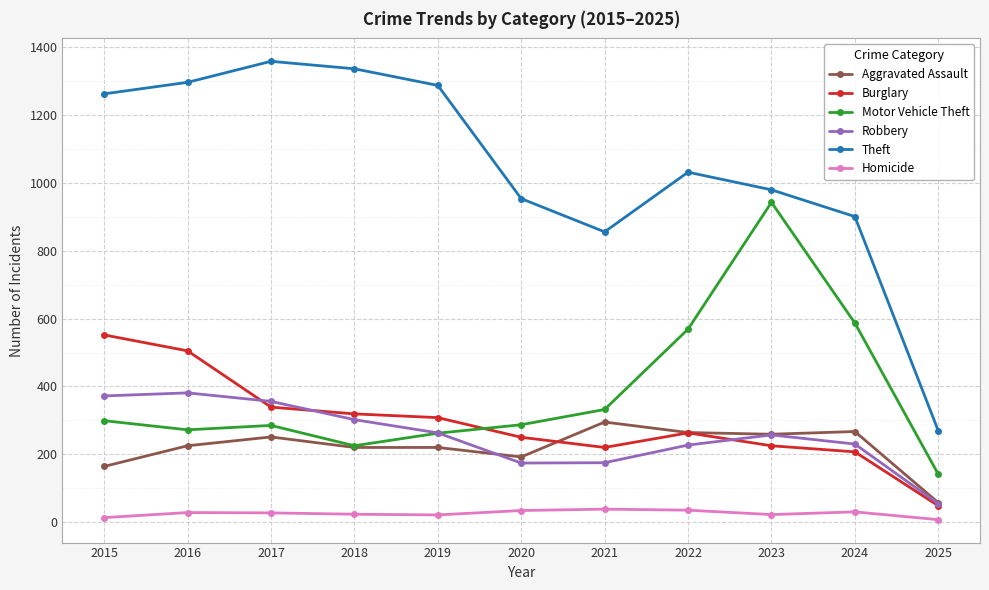

What are all the series names shown in the legend?

Aggravated Assault, Burglary, Motor Vehicle Theft, Robbery, Theft, Homicide